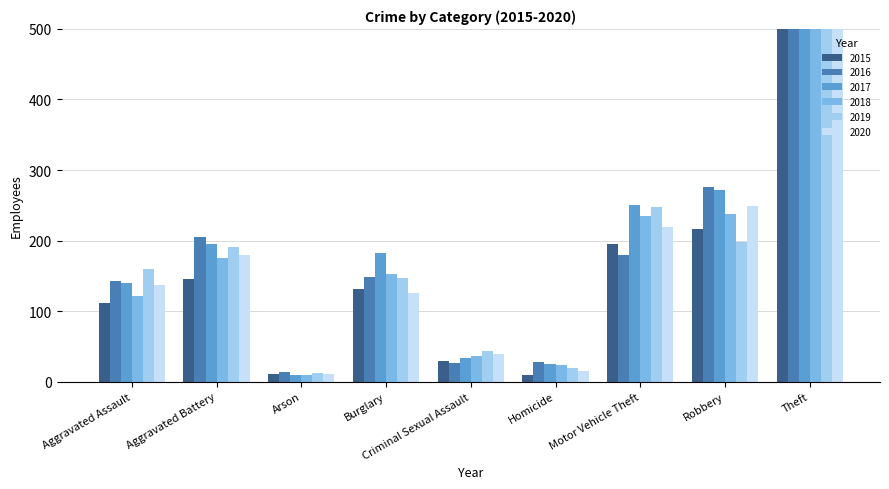

How many data points in 2019 are above 160?

4